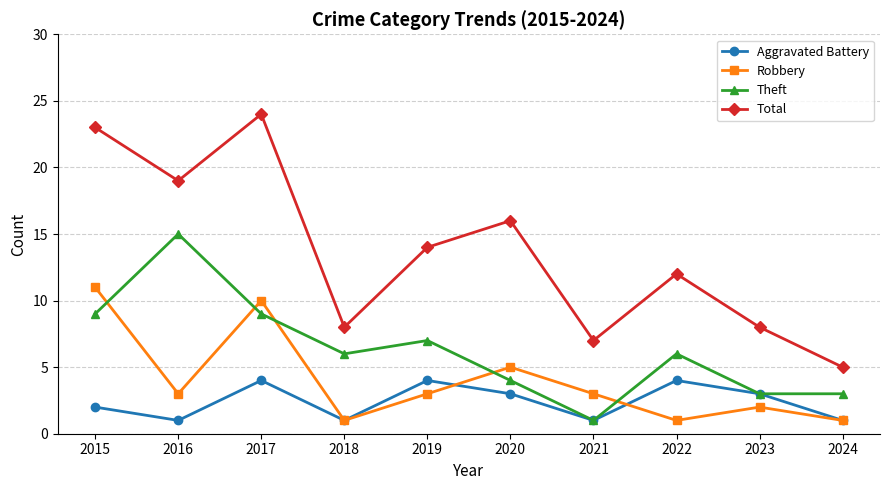

What is the difference between the Total values at 2015 and 2023?

15